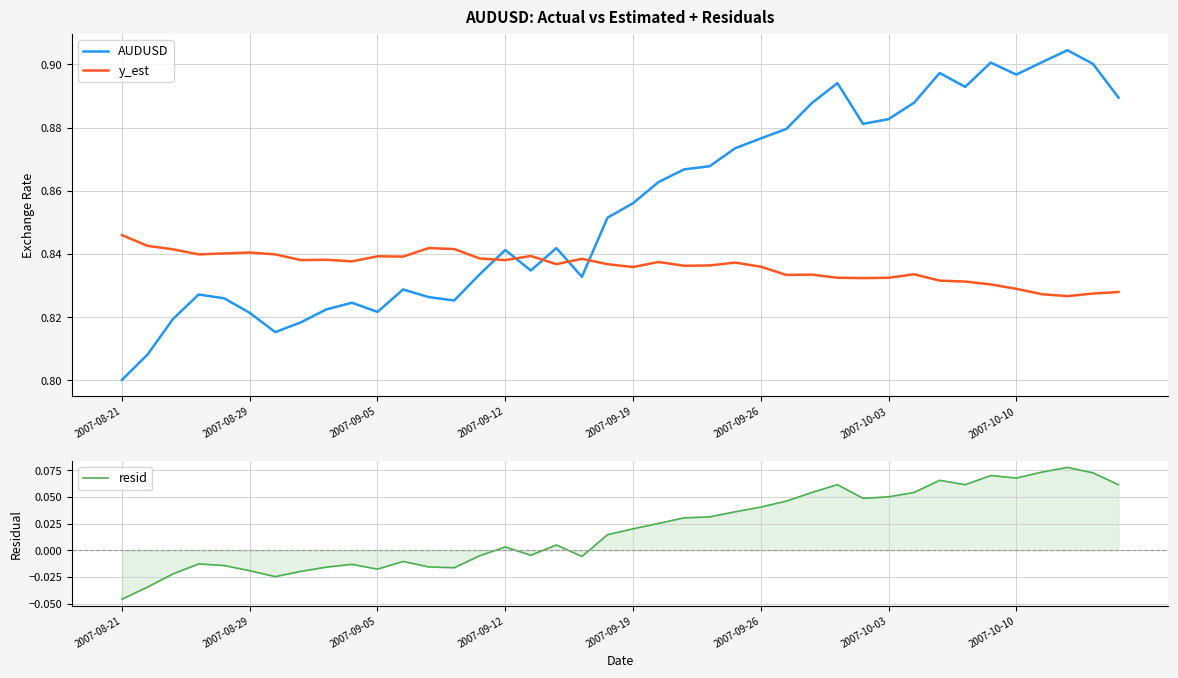

Which category has the lowest value in the AUDUSD series?

2007-08-21